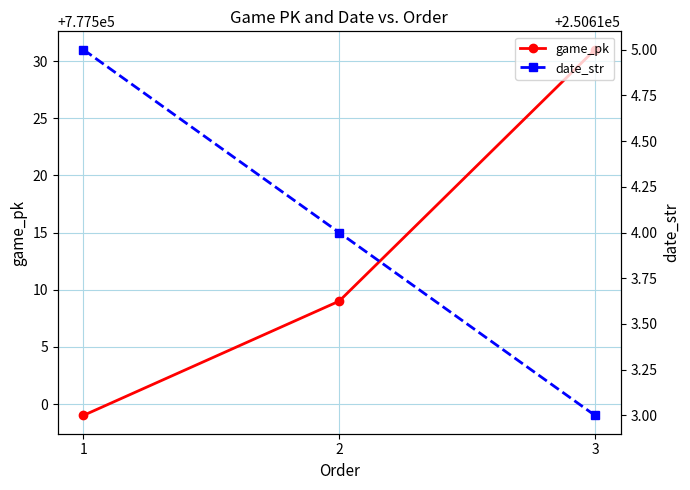

Which series changed the most between 1 and 3?

game_pk